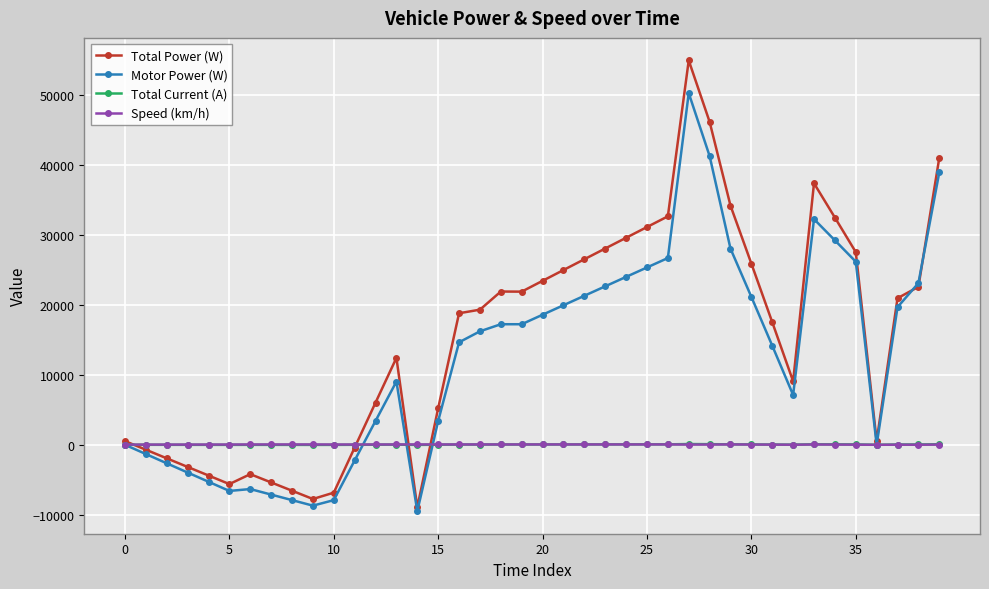

After their last crossing, which series has the higher values: Speed (km/h) or Total Current (A)?

Total Current (A)